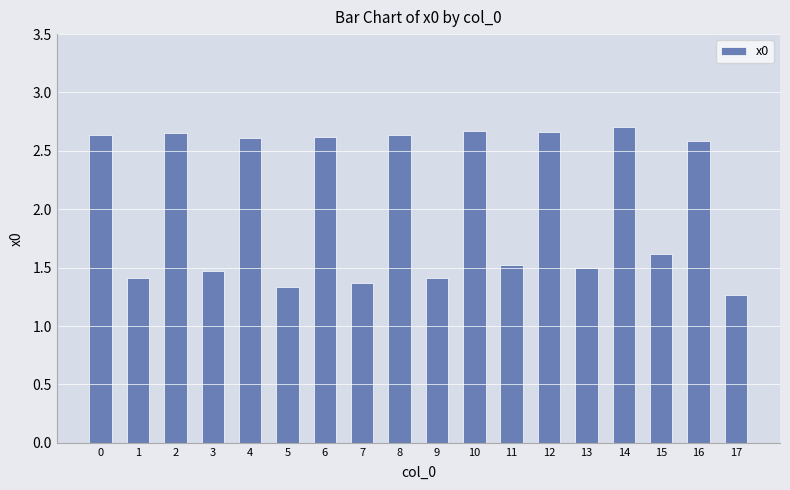

What is the difference between the second highest and minimum values?

1.4